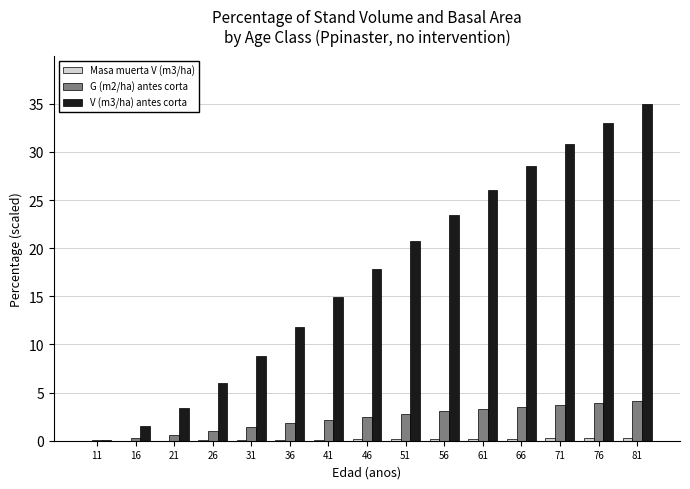

Is the value of V (m3/ha) antes corta at 61 greater than the value of G (m2/ha) antes corta at 71?

Yes